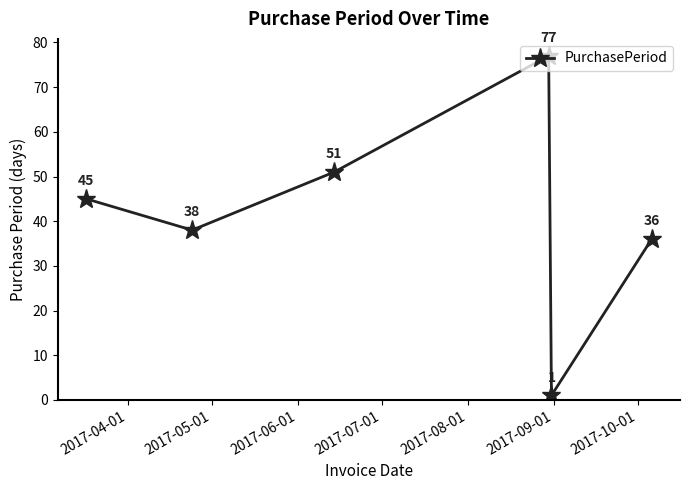

What is the value of the 6th point from the left?

36